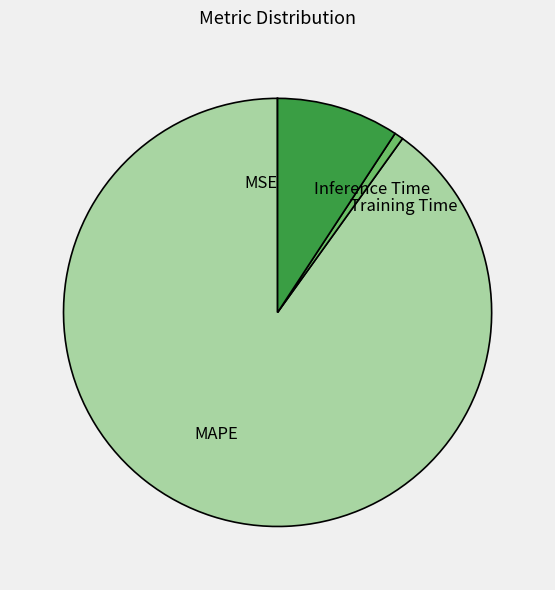

Does any single category account for the majority?

Yes